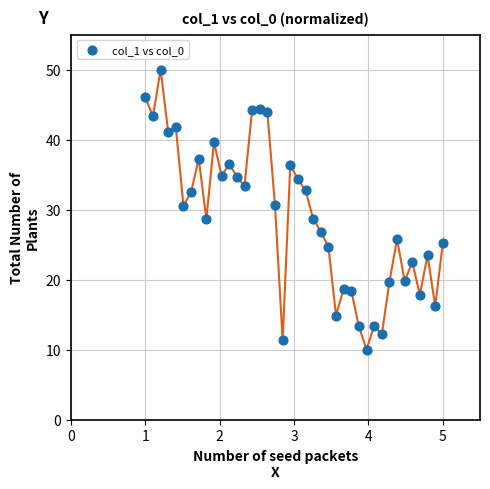

What is the range of X values (max minus min)?

4.0